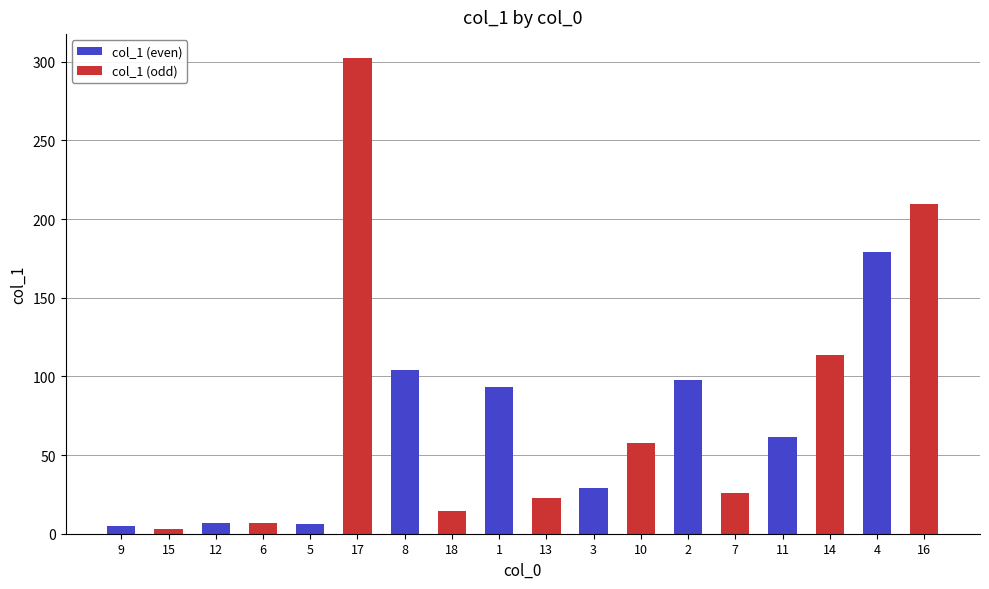

What is the sum of the values at 8 and 10?

161.9